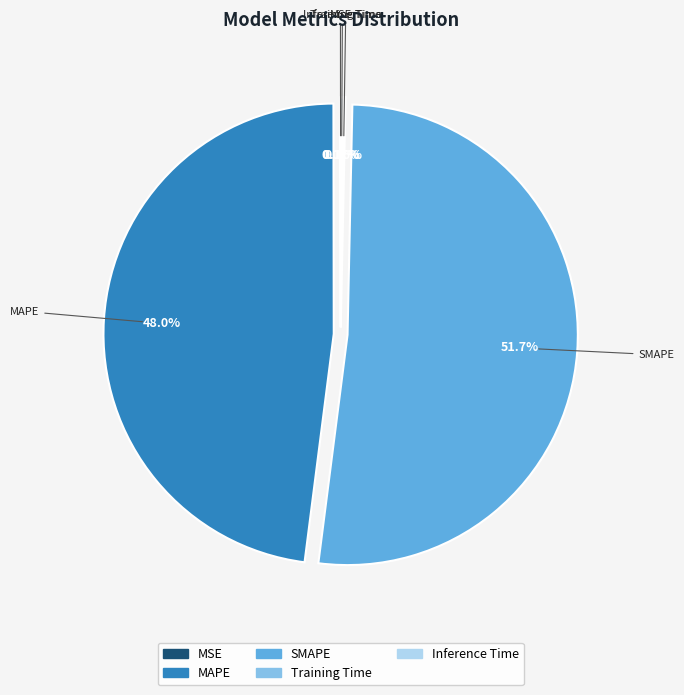

Which slice represents more than half of the pie?

SMAPE